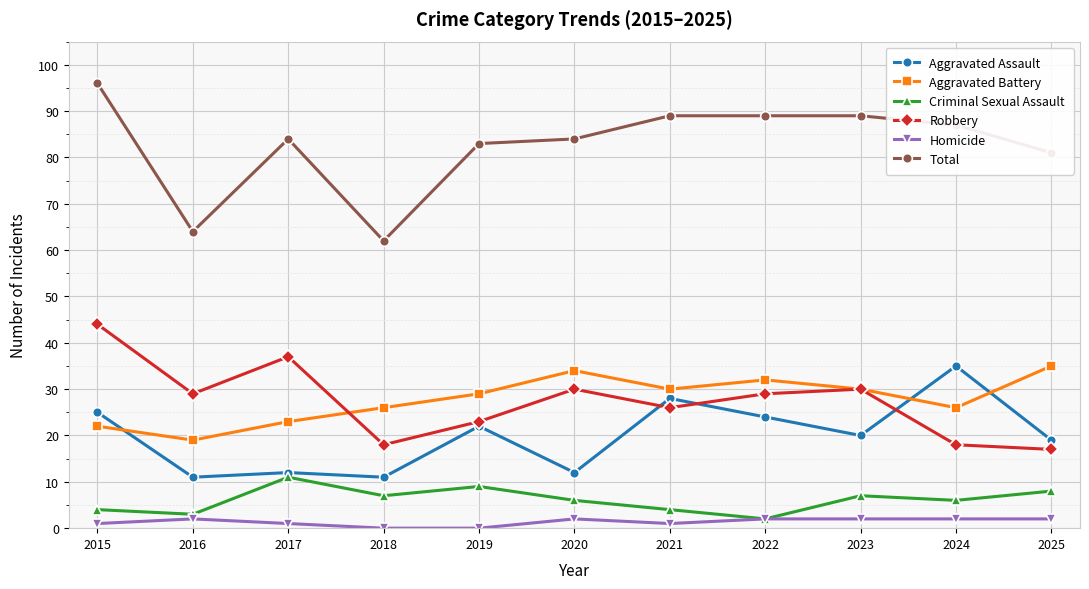

What is the sum of all Aggravated Battery values?

306